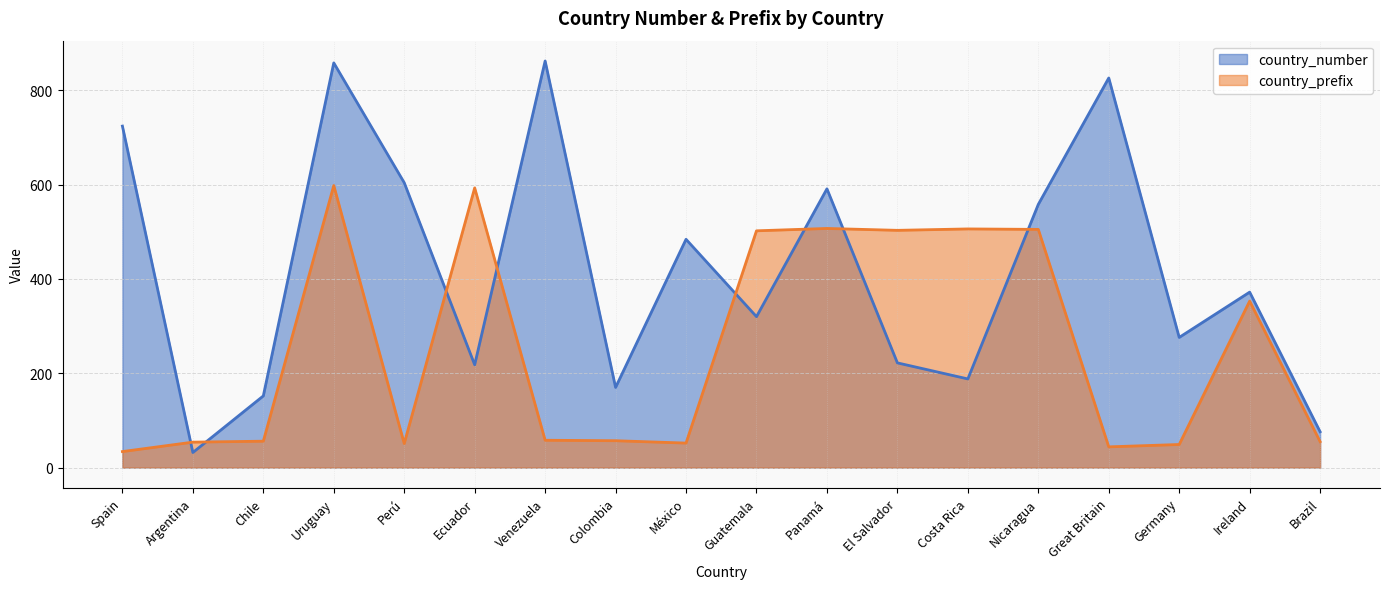

Which category has the highest value across all series?

Venezuela